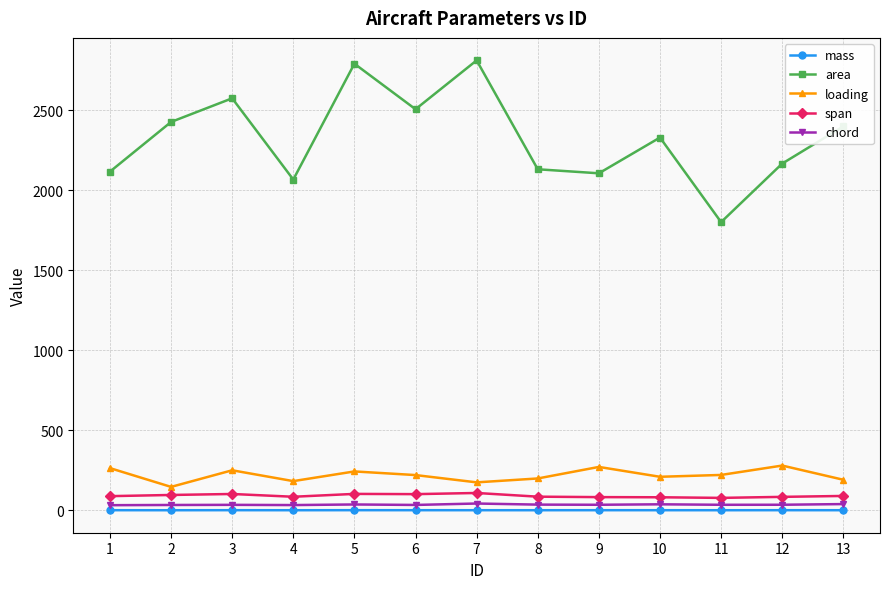

Count the number of data series in this chart.

5